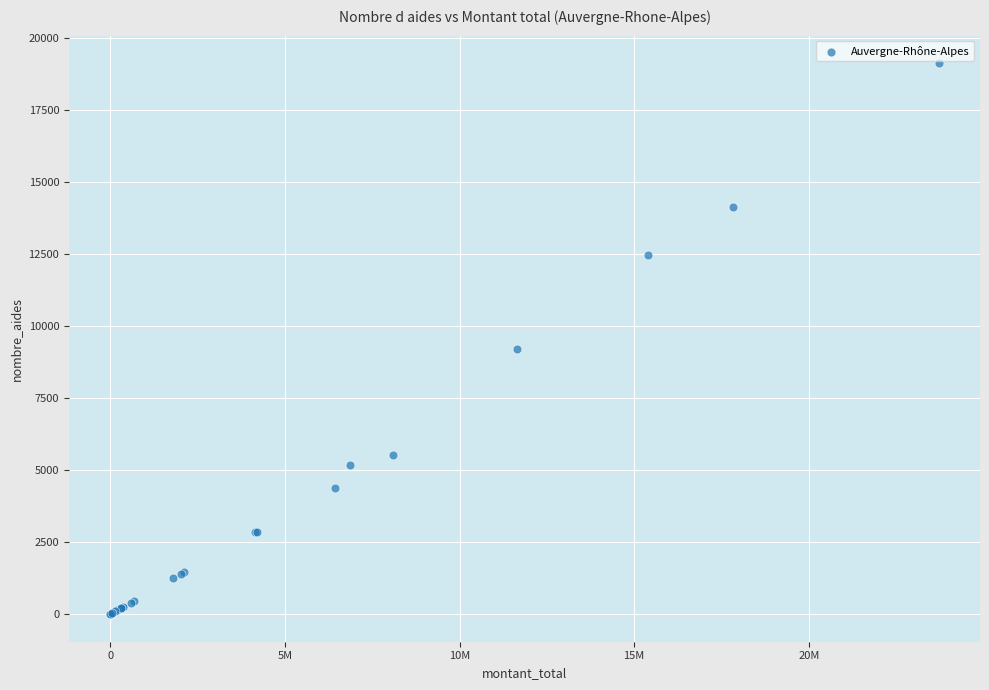

What Y value in the scatter plot is closest to 9569?

9222